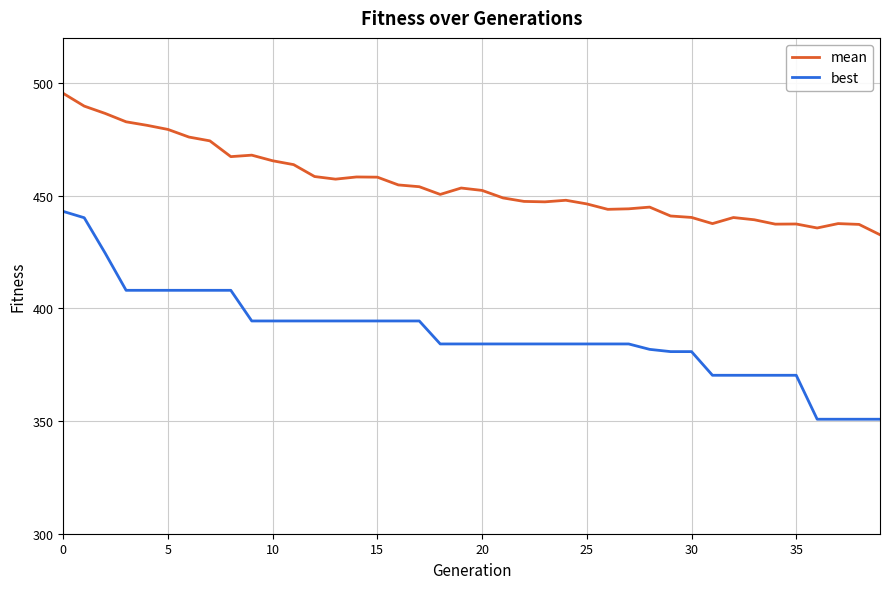

List the series in order of their overall mean, lowest first.

best, mean